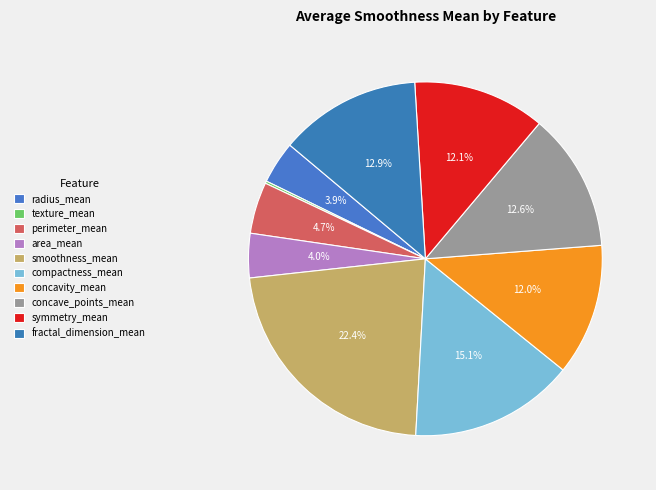

How many slices are in this pie chart?

10